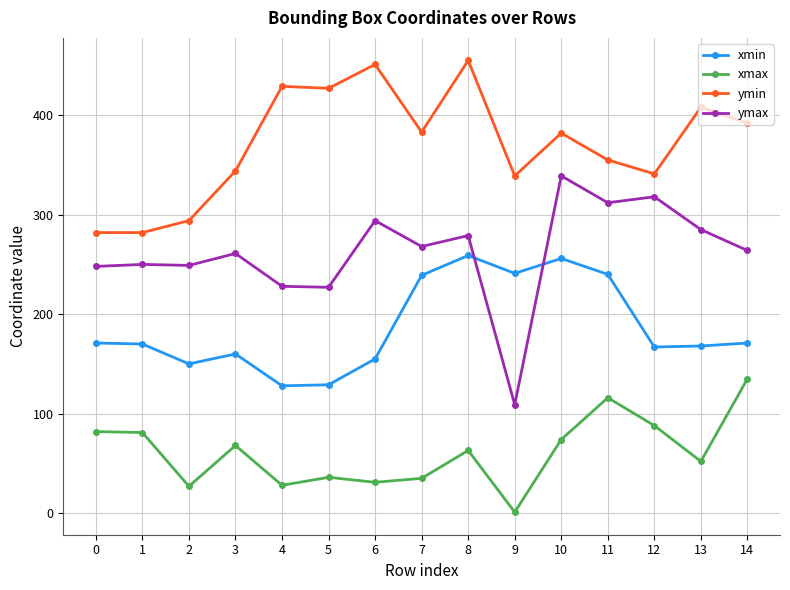

How many data points does each series have?

15